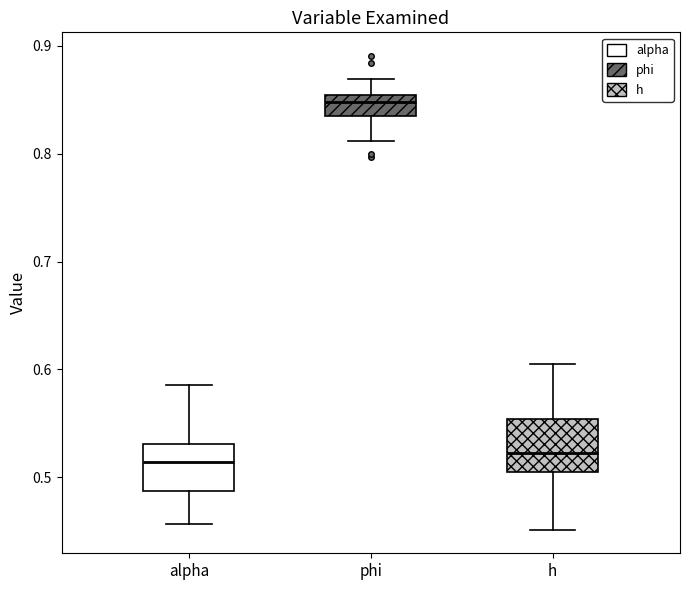

Where does the lower whisker of the box for h end on the y-axis? The values are not printed on the chart, so give them approximately, as read against the axis.

0.45